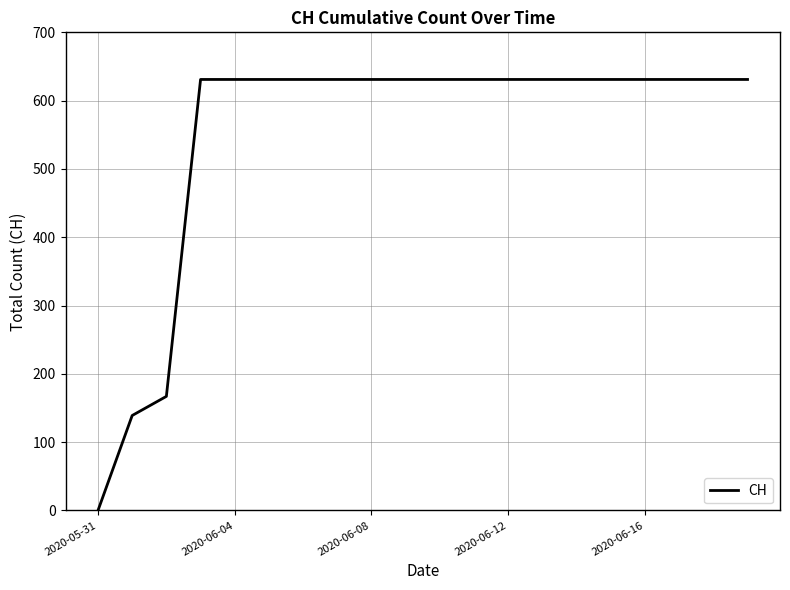

What is the maximum value shown in the chart?

631